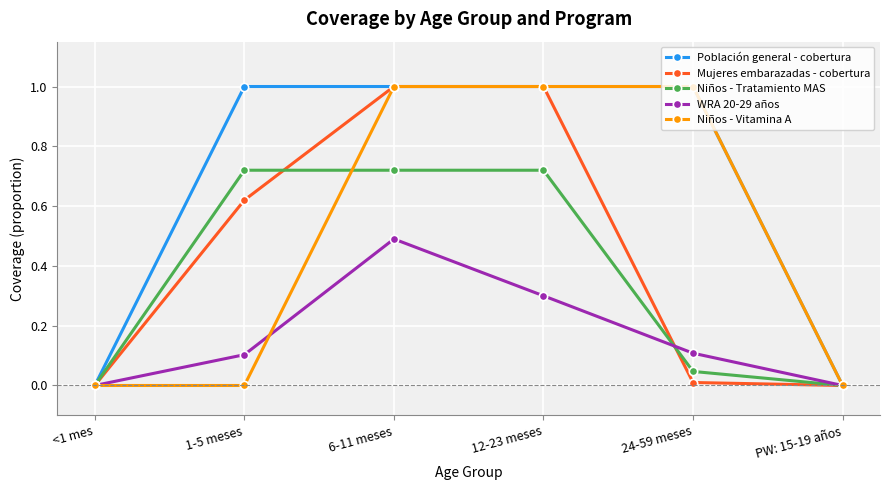

What is the difference between the highest and lowest values at 24-59 meses?

1.0